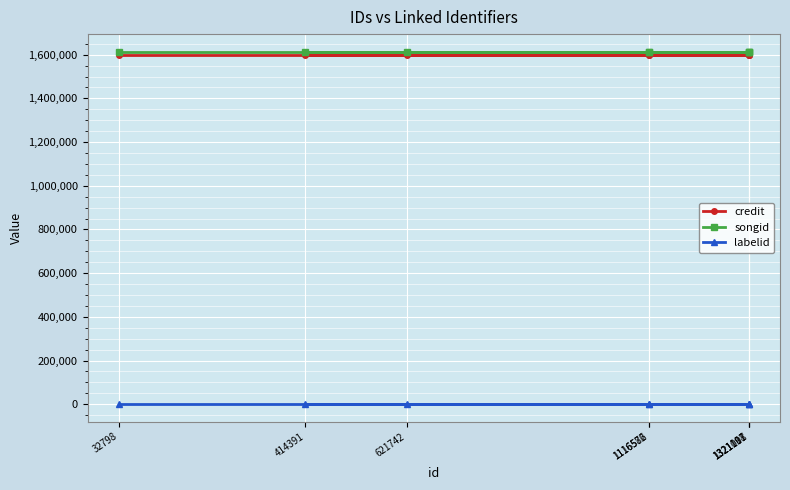

How many distinct data groups are displayed?

3